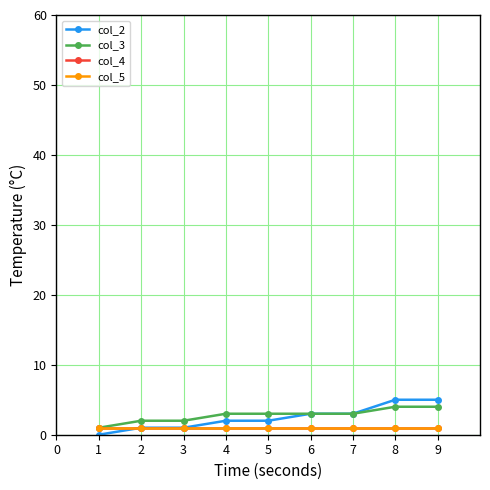

Is this an area chart (filled region under the line)?

No